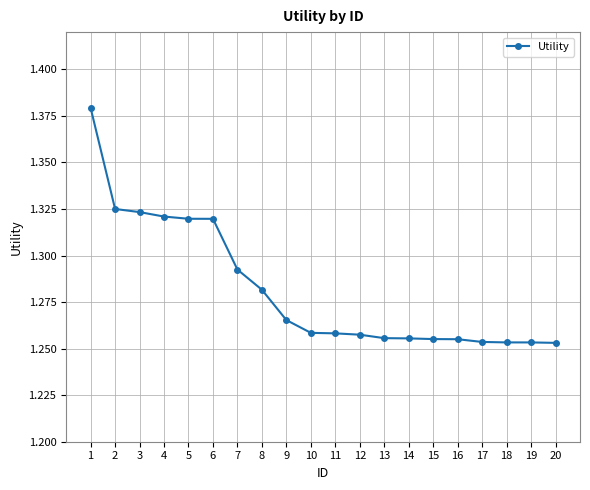

The chart shows a value of 2.0 at 11. True or false?

False